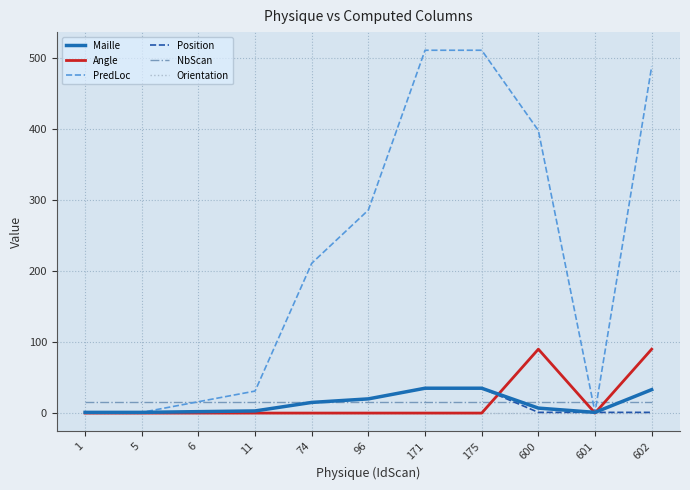

How many values in the Position series are below 2?

5